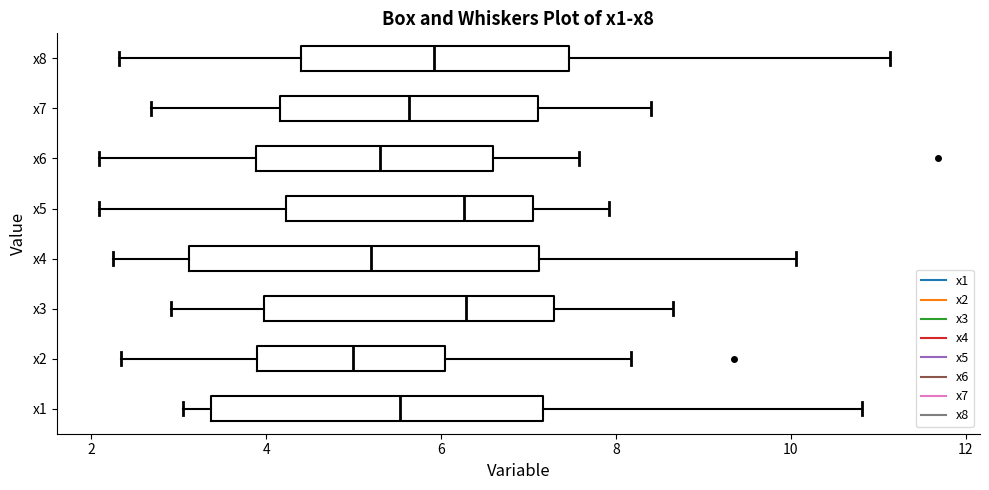

Where does the median line of the box for x4 sit on the x-axis? The values are not printed on the chart, so give them approximately, as read against the axis.

5.2